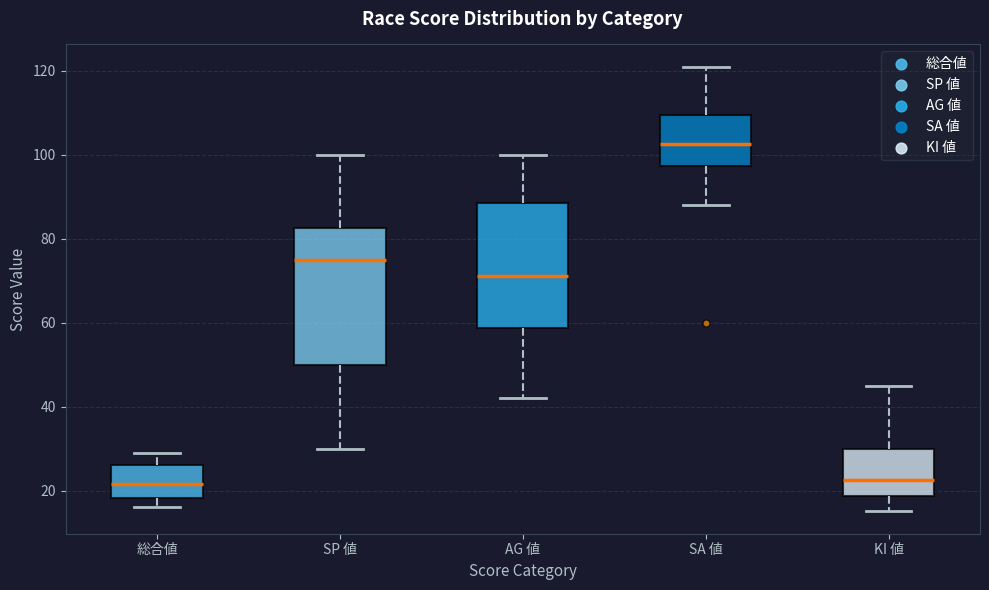

Which box's median line is the highest?

SA 値